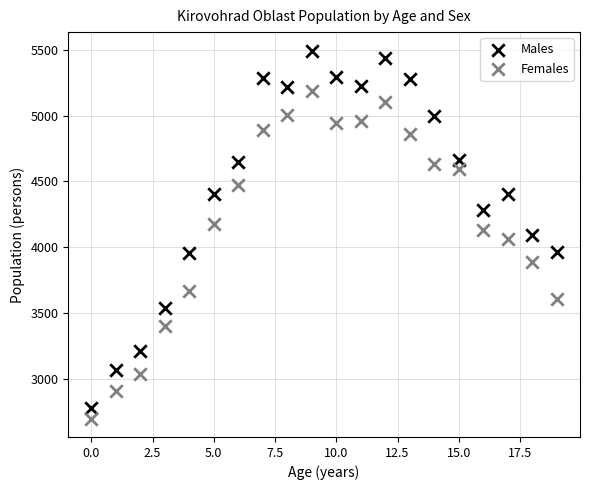

Which series reaches the minimum Y coordinate?

Females